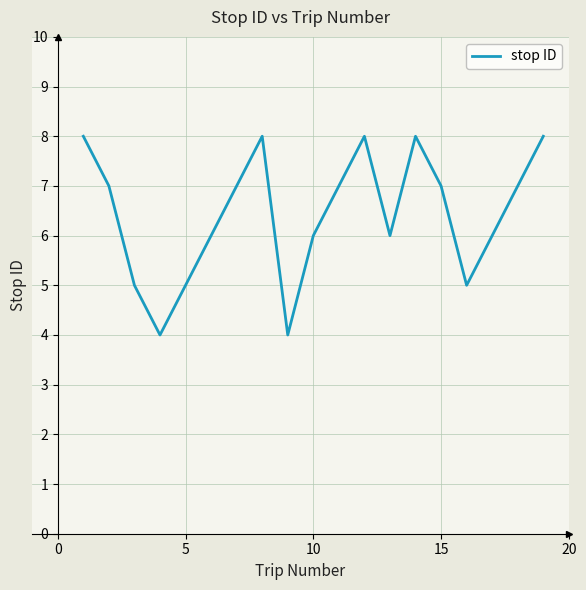

What is the smallest value displayed?

4